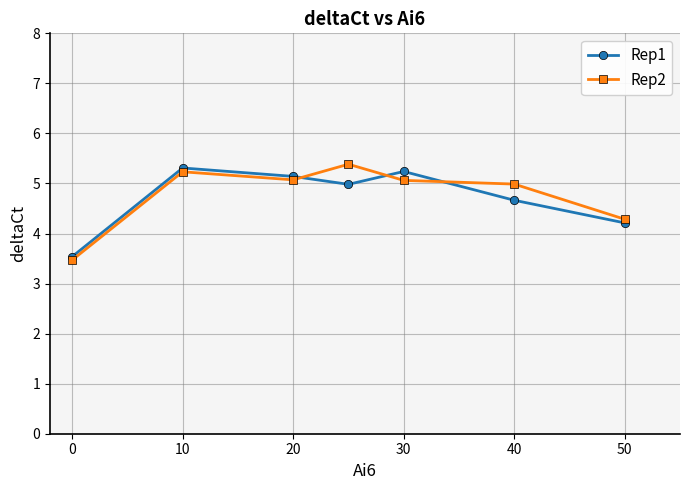

Reading left to right, list all the values displayed in this chart.

Rep1: 3.5	5.3	5.1	5.0	5.2	4.7	4.2
Rep2: 3.5	5.2	5.1	5.4	5.1	5.0	4.3